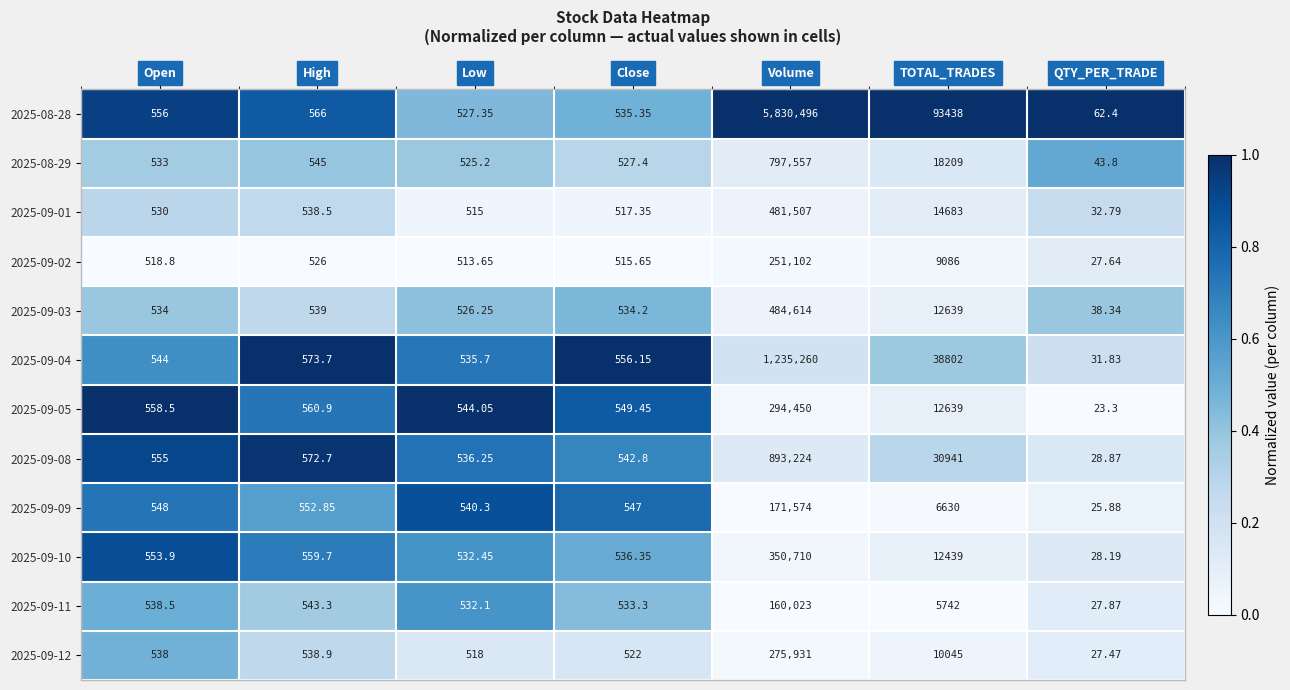

What is the total value across all series at TOTAL_TRADES?

265293.0